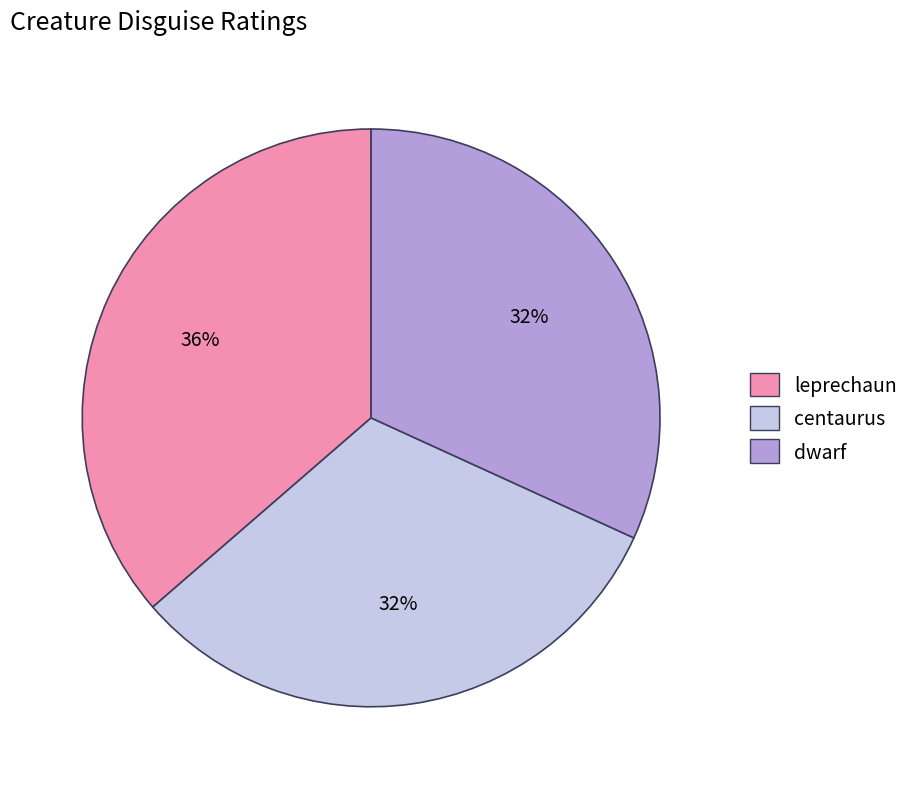

Is the sum of dwarf and centaurus greater than half?

Yes